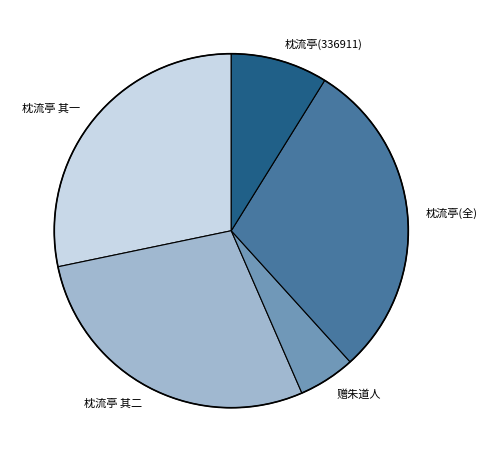

Do 赠朱道人 and 枕流亭(全) together represent more than half of the pie?

No